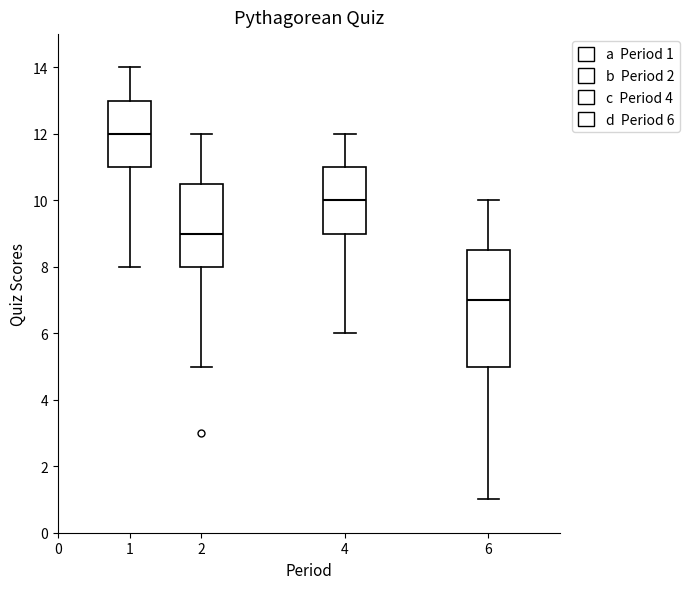

Comparing the boxes themselves (not the whiskers), which one is the tallest?

6